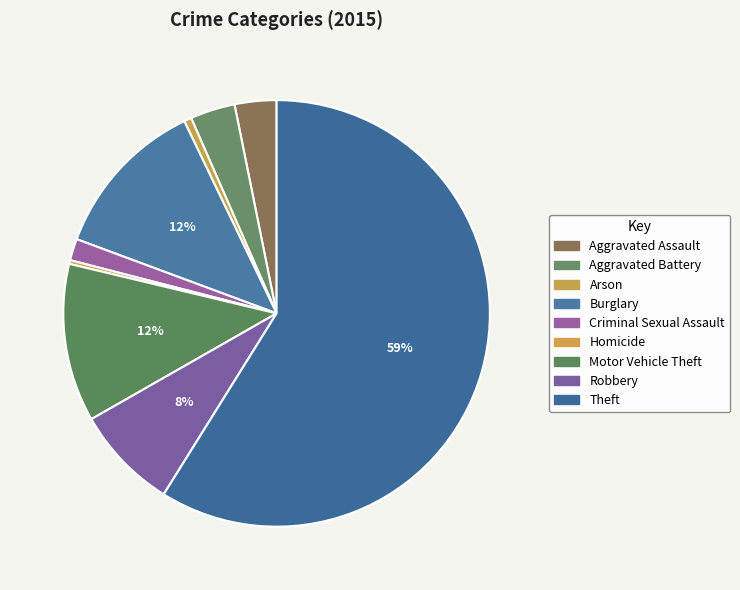

How many slices are in this pie chart?

9